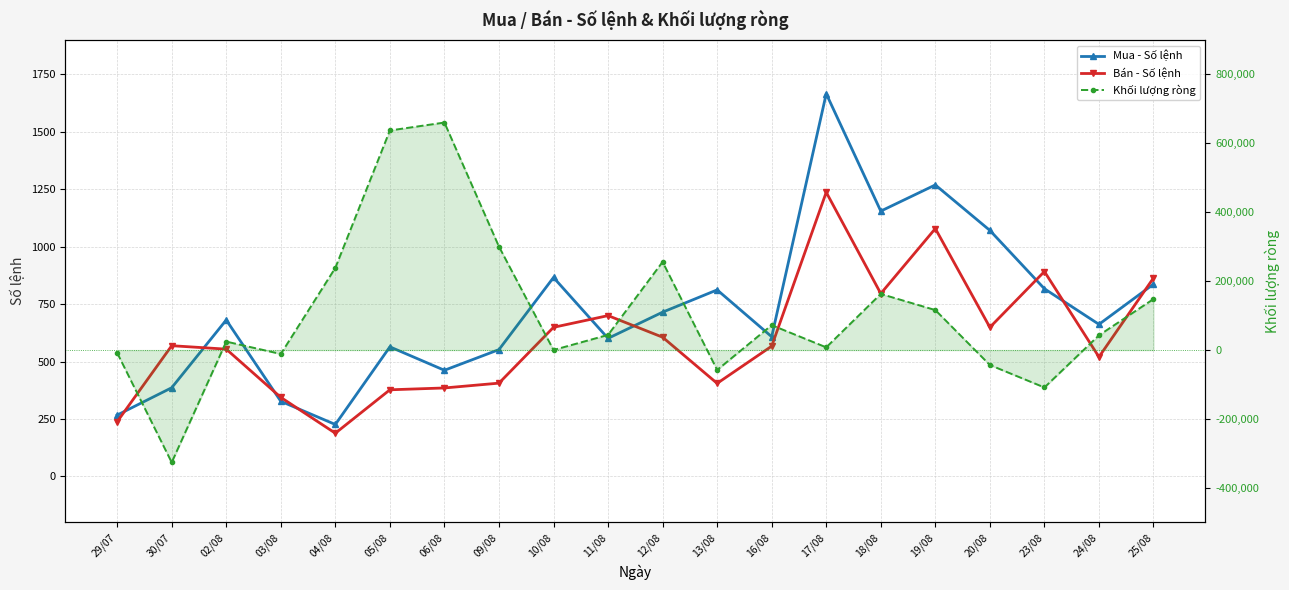

How many values in the Mua - Số lệnh series exceed 681?

9